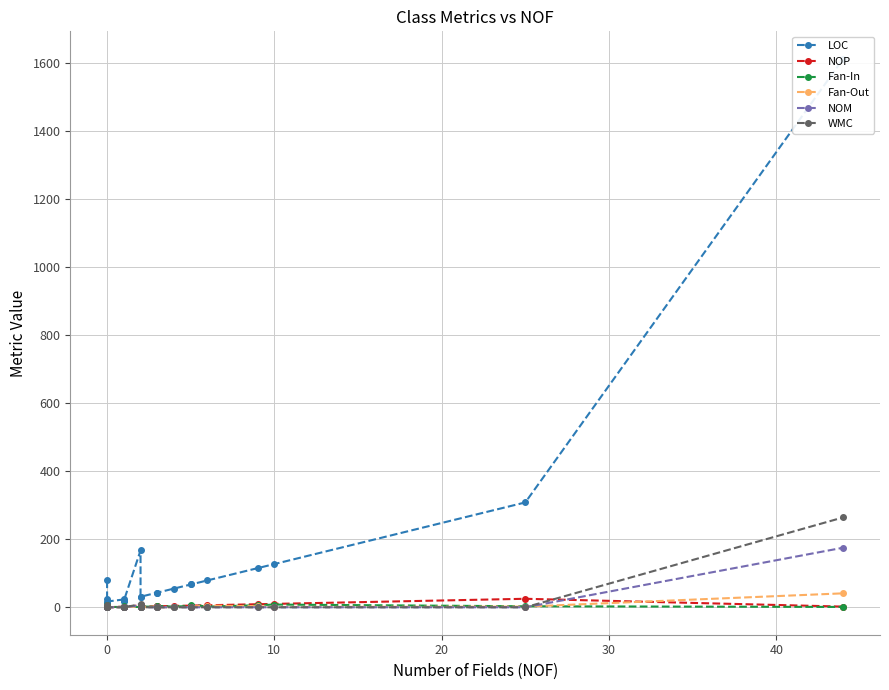

What are all the series names shown in the legend?

LOC, NOP, Fan-In, Fan-Out, NOM, WMC